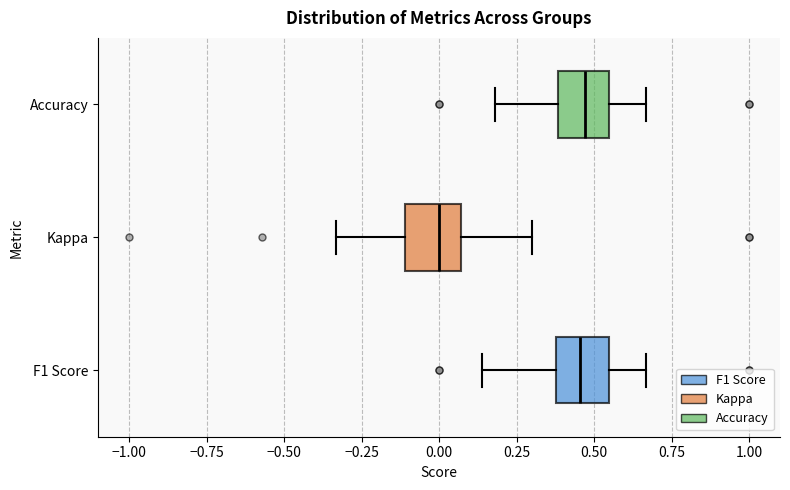

Reading bottom to top, transcribe this box plot: for each box, give where its median line is, the range the box spans, and where its two whiskers end, as read against the x-axis. The values are not printed on the chart, so give them approximately, as read against the axis.

F1 Score: median 0.45, box 0.40 to 0.55, whiskers 0.15 to 0.65
Kappa: median 0.00, box -0.10 to 0.05, whiskers -0.35 to 0.30
Accuracy: median 0.45, box 0.40 to 0.55, whiskers 0.20 to 0.65